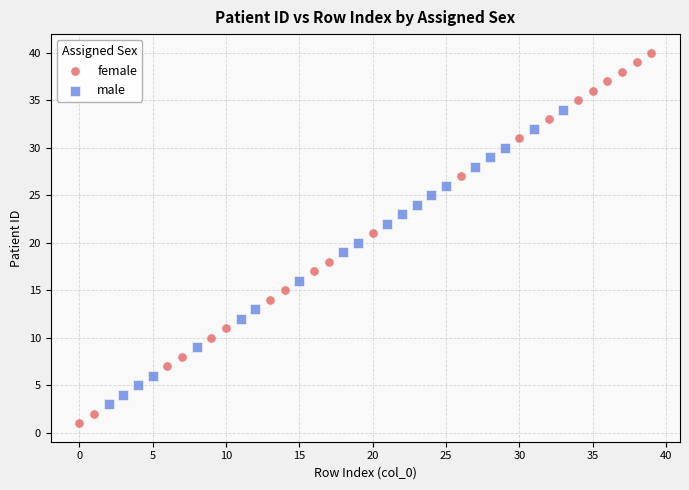

Which series contains the lowest Y value?

female